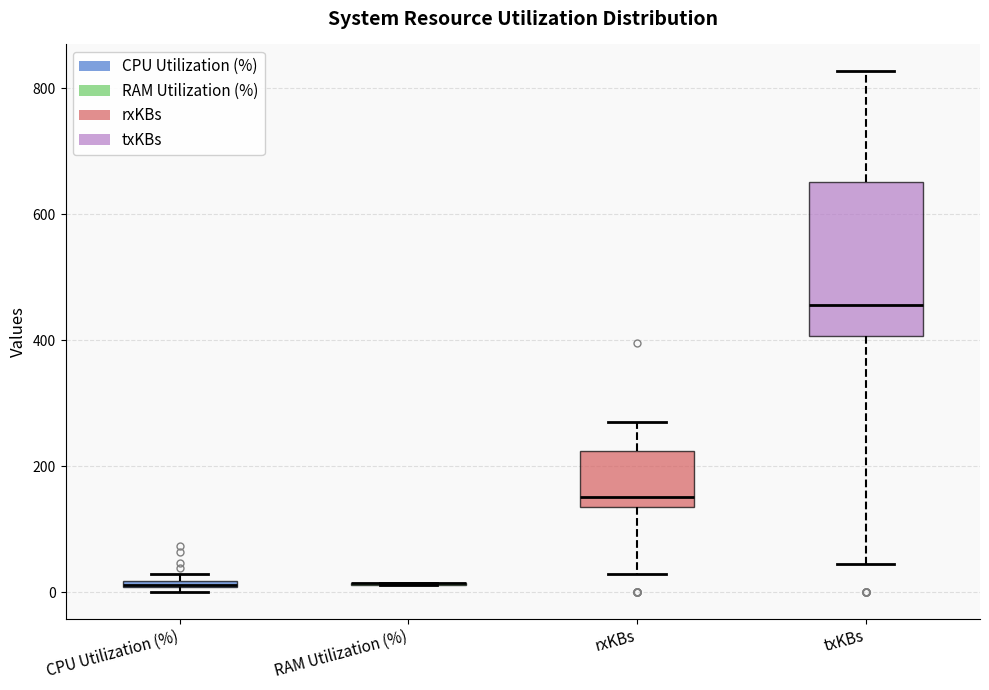

Comparing the boxes themselves (not the whiskers), which one is the tallest?

txKBs